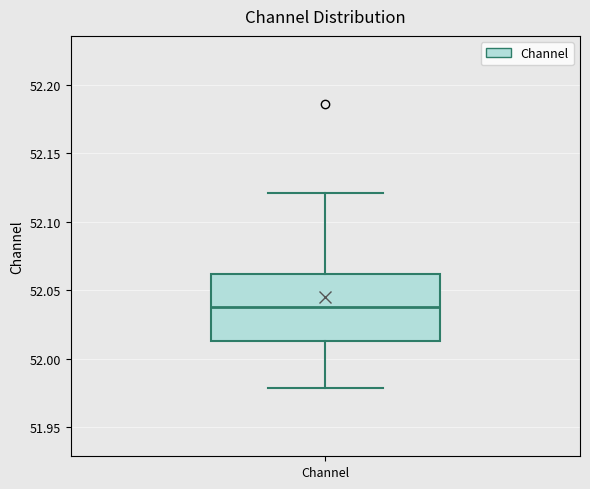

Where does the upper whisker of the box for Channel end on the y-axis? The values are not printed on the chart, so give them approximately, as read against the axis.

52.120